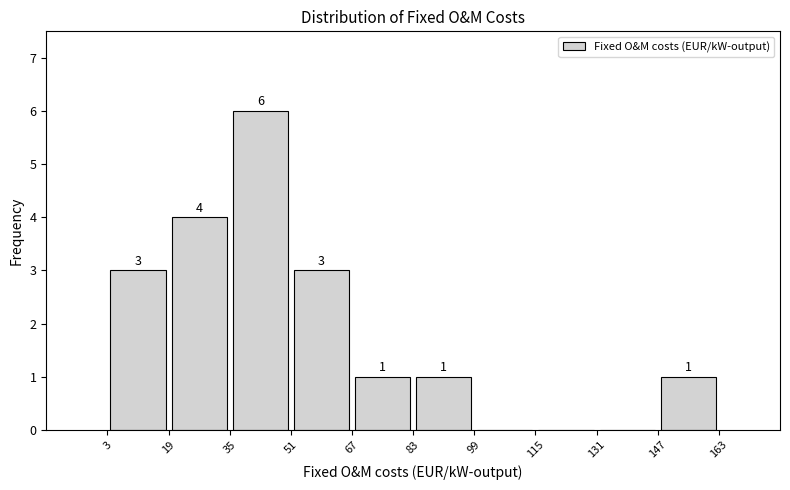

Which range on the x-axis has the tallest bar?

35 to 51